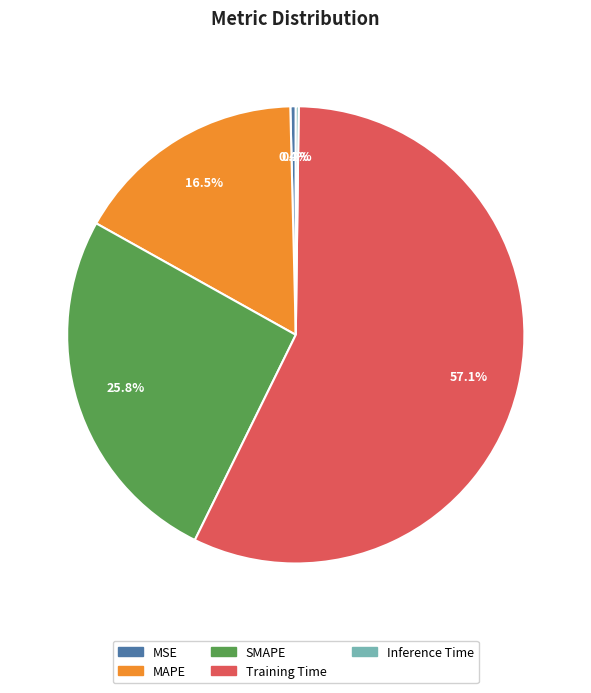

True or false: MAPE accounts for 7% of the total.

False